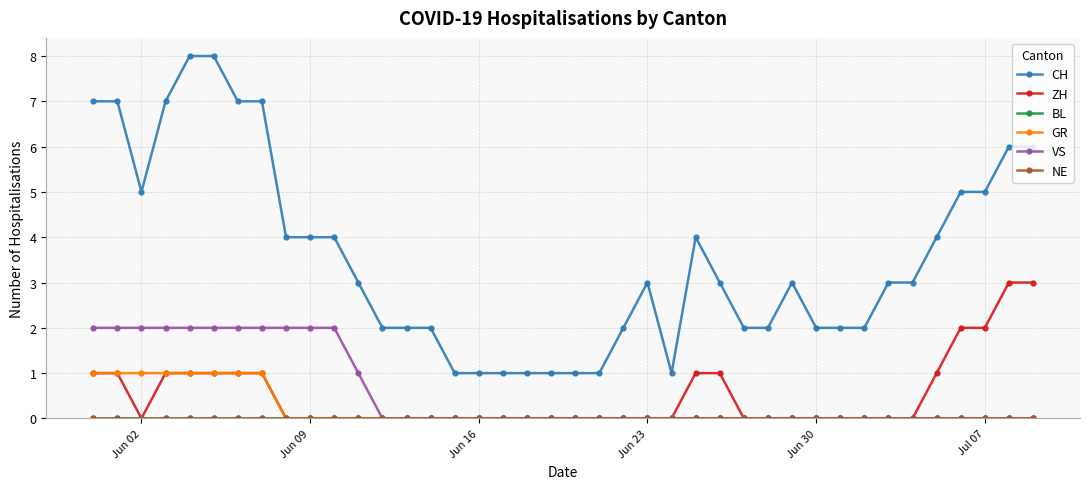

True or false: NE and BL cross at least once.

False